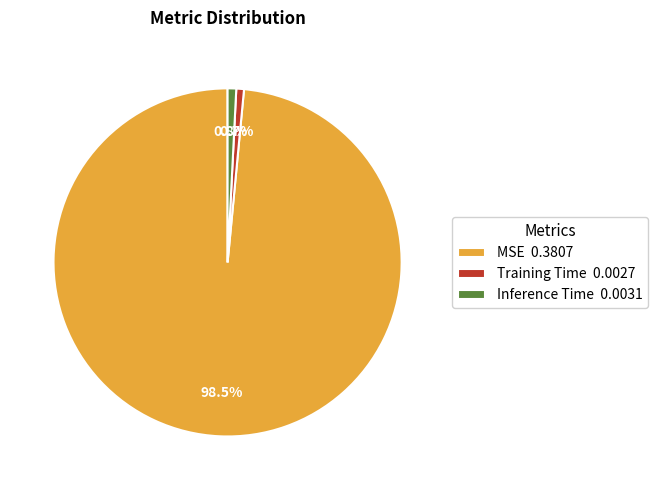

Does Training Time 0.0027 account for over 50% of the chart?

No